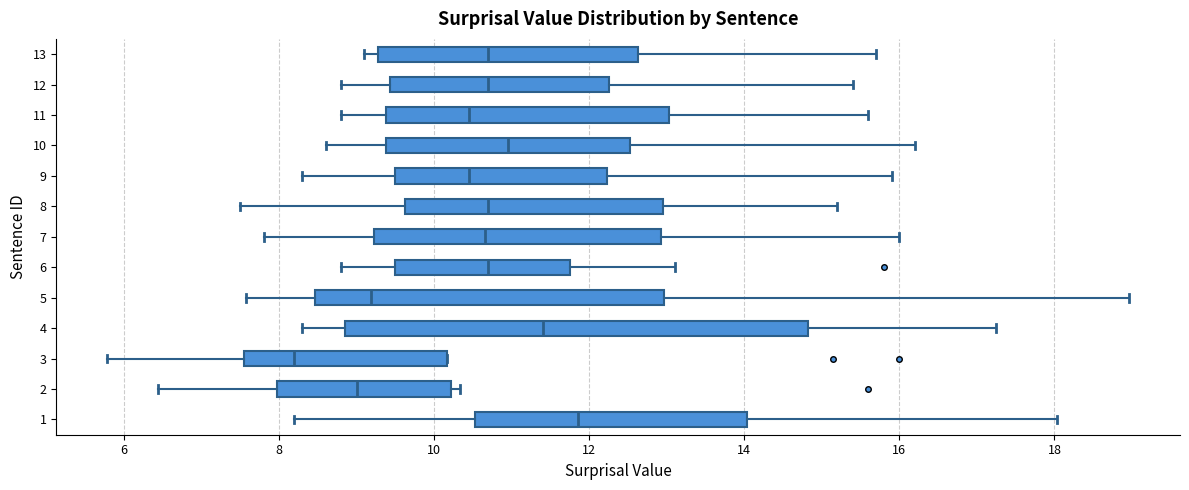

Reading bottom to top, read every box against the x-axis: the position of its median line, the range the box covers, and the ends of its whiskers. The values are not printed on the chart, so give them approximately, as read against the axis.

1: median 11.8, box 10.6 to 14.0, whiskers 8.2 to 18.0
2: median 9.0, box 8.0 to 10.2, whiskers 6.4 to 10.4
3: median 8.2, box 7.6 to 10.2, whiskers 5.8 to 10.2
4: median 11.4, box 8.8 to 14.8, whiskers 8.2 to 17.2
5: median 9.2, box 8.4 to 13.0, whiskers 7.6 to 19.0
6: median 10.8, box 9.6 to 11.8, whiskers 8.8 to 13.2
7: median 10.6, box 9.2 to 13.0, whiskers 7.8 to 16.0
8: median 10.8, box 9.6 to 13.0, whiskers 7.6 to 15.2
9: median 10.4, box 9.6 to 12.2, whiskers 8.4 to 16.0
10: median 11.0, box 9.4 to 12.6, whiskers 8.6 to 16.2
11: median 10.4, box 9.4 to 13.0, whiskers 8.8 to 15.6
12: median 10.8, box 9.4 to 12.2, whiskers 8.8 to 15.4
13: median 10.8, box 9.2 to 12.6, whiskers 9.2 (just left of the box's left edge) to 15.8